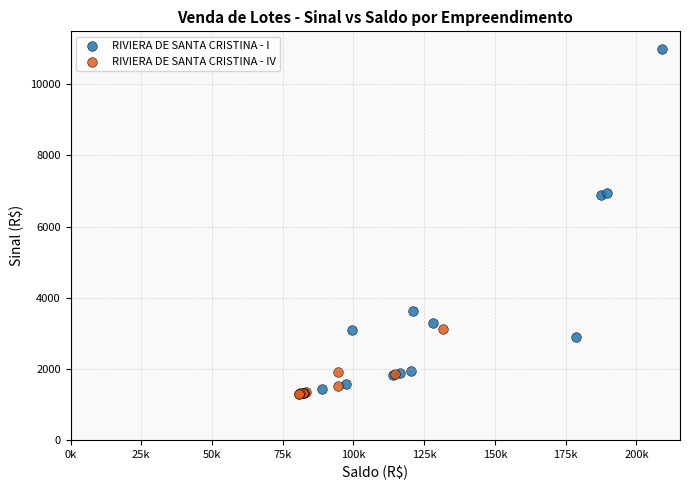

What are all the series names shown in the legend?

RIVIERA DE SANTA CRISTINA - I, RIVIERA DE SANTA CRISTINA - IV